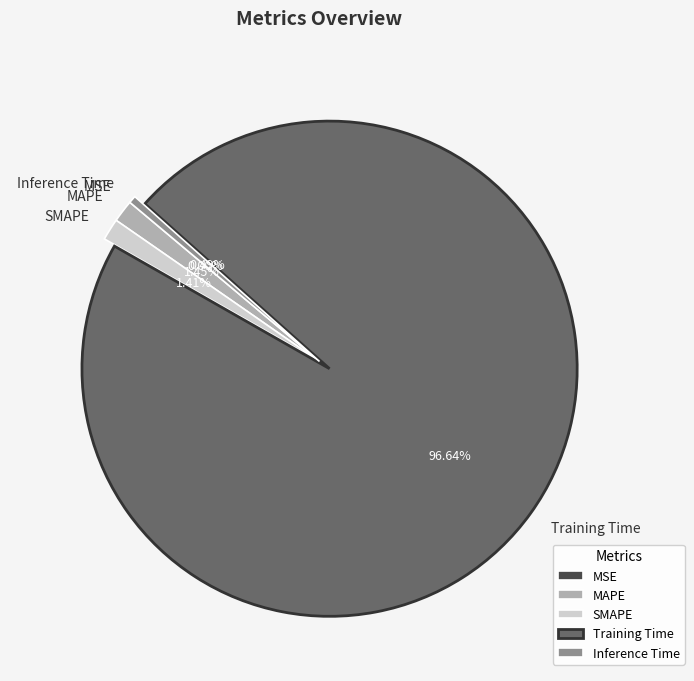

Which category has the biggest portion of the pie?

Training Time